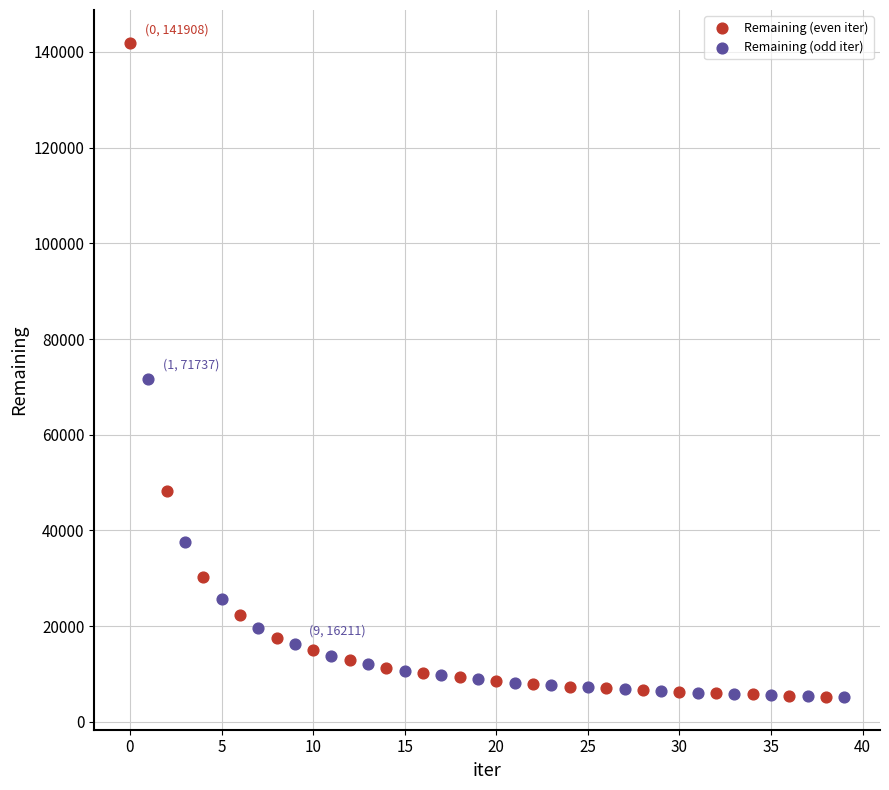

Which series contains the highest Y value?

Remaining (even iter)